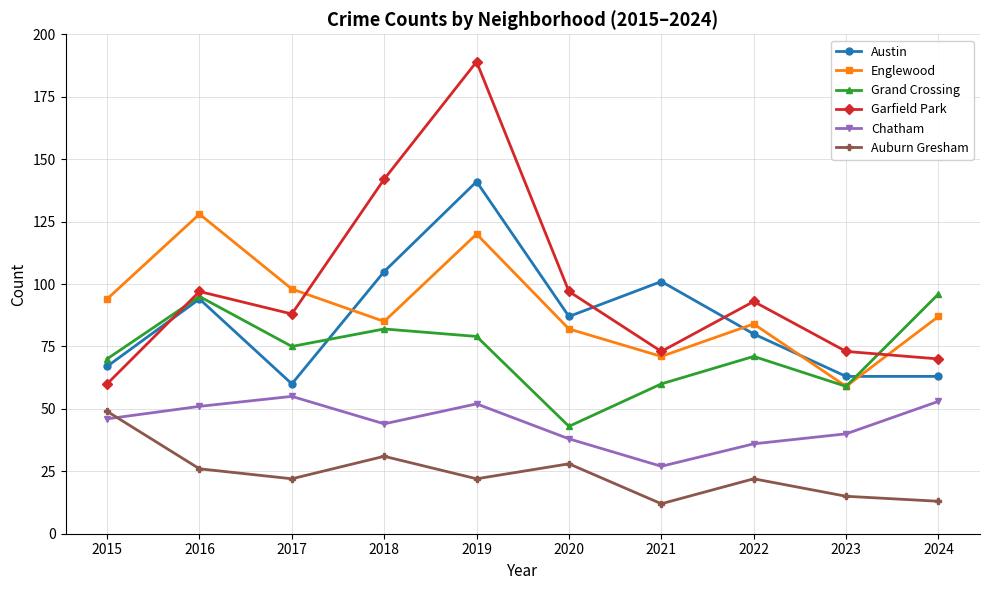

True or false: Auburn Gresham has more than 1 points higher than both neighbors.

True